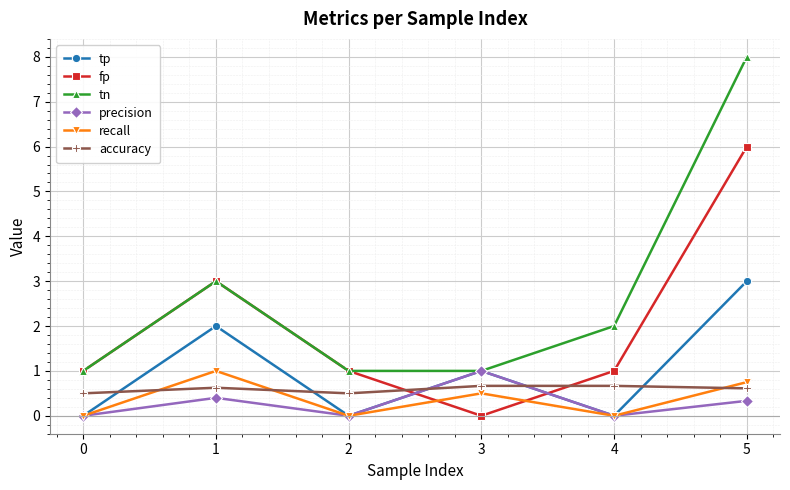

What is the value of the recall point at the 4th from the left?

0.5